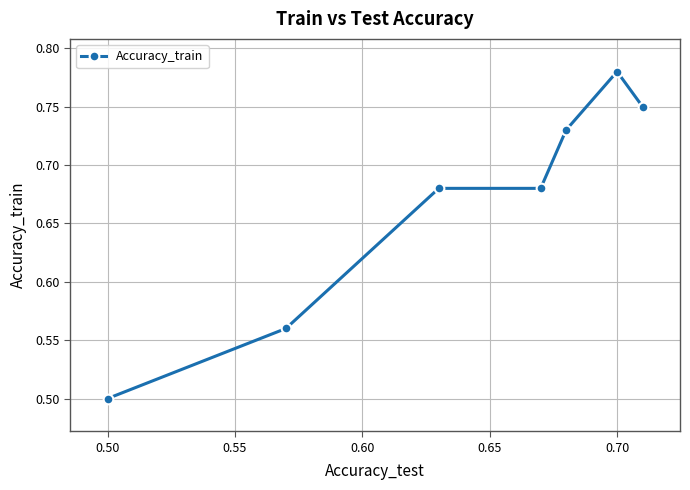

How many values are between 0 and 1?

7